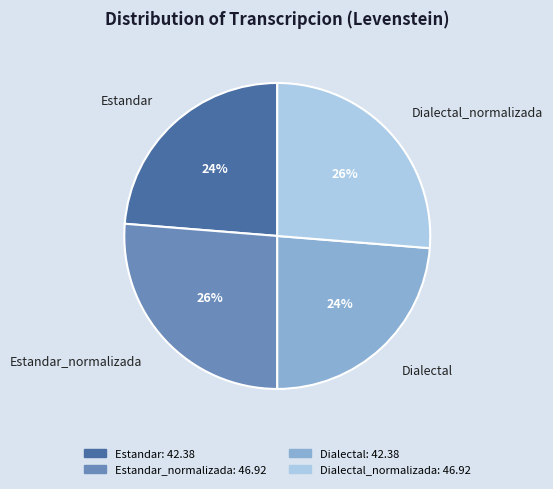

What is the ratio of the value at Estandar to the value at Dialectal_normalizada?

0.9